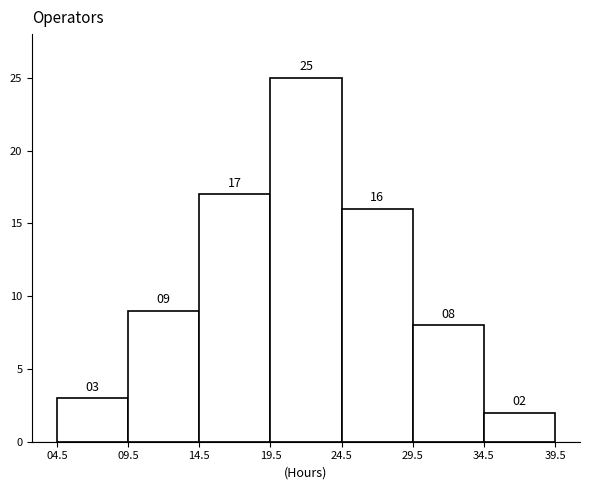

Reading left to right, transcribe this chart: for each bar, give the range it covers on the x-axis and its height.

04.5 to 09.5: 3
09.5 to 14.5: 9
14.5 to 19.5: 17
19.5 to 24.5: 25
24.5 to 29.5: 16
29.5 to 34.5: 8
34.5 to 39.5: 2